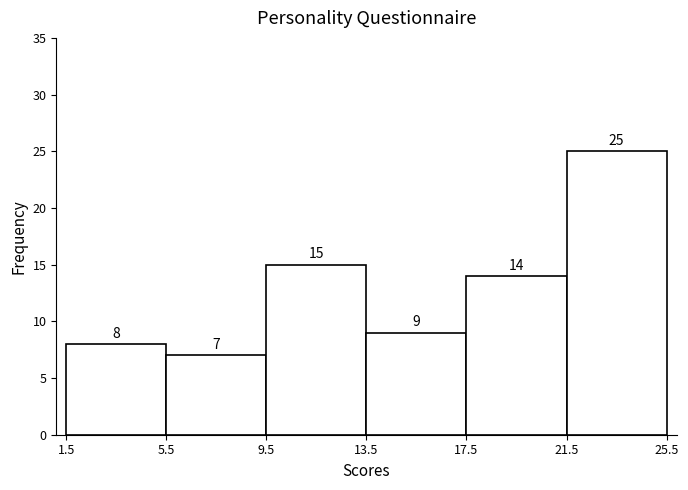

How tall is the bar that spans 13.5 to 17.5 on the x-axis?

9